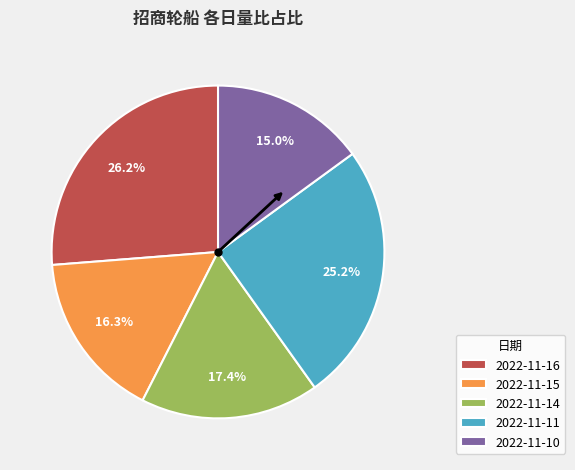

Between 2022-11-14 and 2022-11-16, which is larger?

2022-11-16